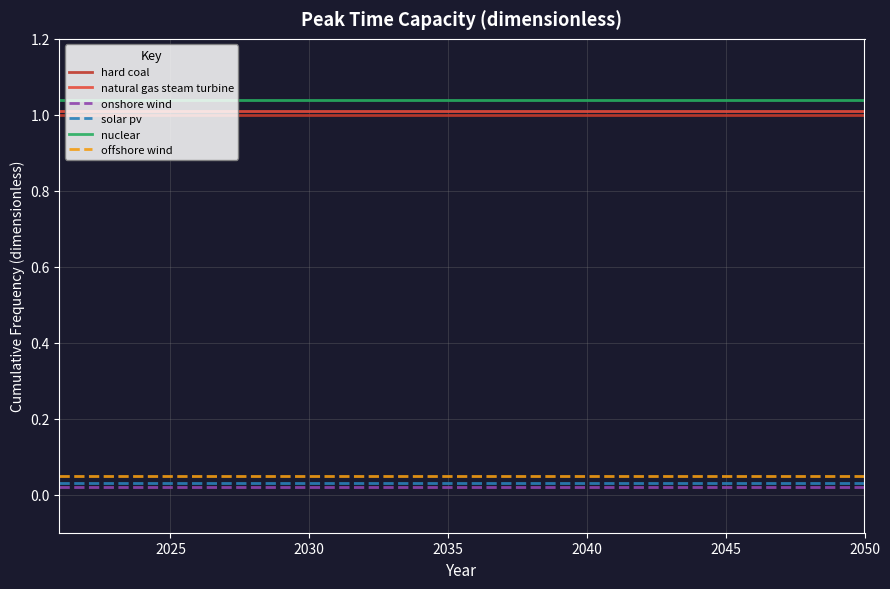

True or false: offshore wind and natural gas steam turbine cross at least once.

False